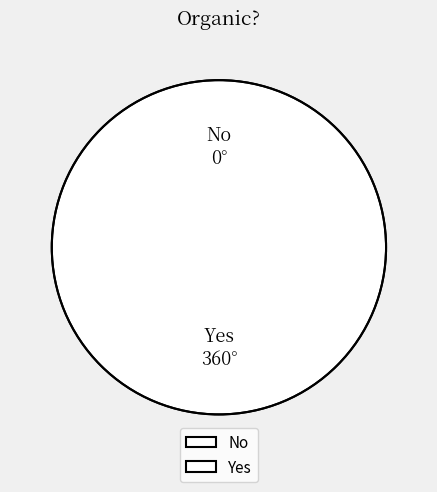

What is the change in value from No to Yes?

+1